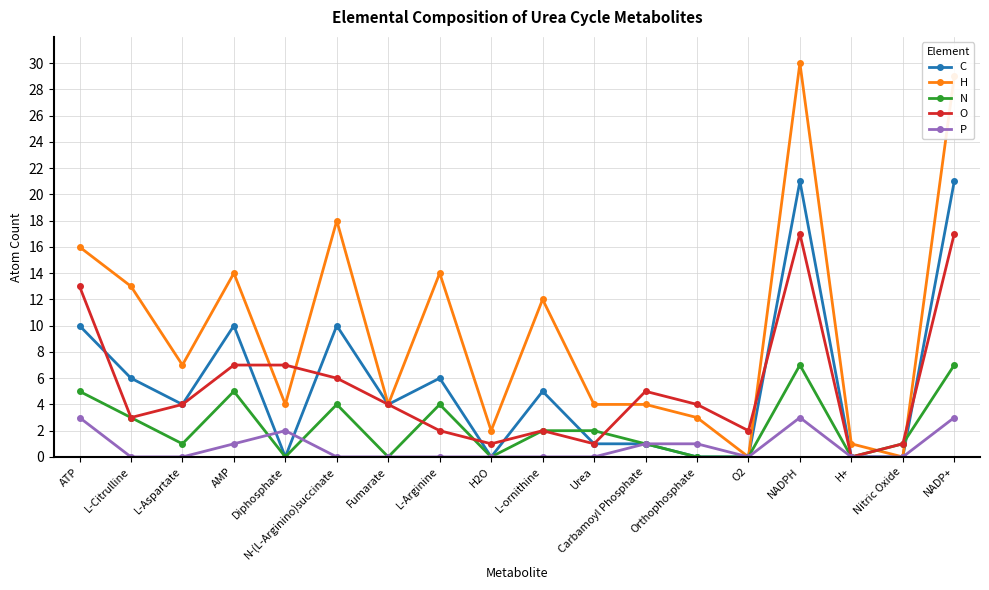

Reading left to right, extract all data points from this chart.

C: ATP=10	L-Citrulline=6	L-Aspartate=4	AMP=10	Diphosphate=0	N-(L-Arginino)succinate=10	Fumarate=4	L-Arginine=6	H2O=0	L-ornithine=5	Urea=1	Carbamoyl Phosphate=1	Orthophosphate=0	O2=0	NADPH=21	H+=0	Nitric Oxide=0	NADP+=21
H: ATP=16	L-Citrulline=13	L-Aspartate=7	AMP=14	Diphosphate=4	N-(L-Arginino)succinate=18	Fumarate=4	L-Arginine=14	H2O=2	L-ornithine=12	Urea=4	Carbamoyl Phosphate=4	Orthophosphate=3	O2=0	NADPH=30	H+=1	Nitric Oxide=0	NADP+=29
N: ATP=5	L-Citrulline=3	L-Aspartate=1	AMP=5	Diphosphate=0	N-(L-Arginino)succinate=4	Fumarate=0	L-Arginine=4	H2O=0	L-ornithine=2	Urea=2	Carbamoyl Phosphate=1	Orthophosphate=0	O2=0	NADPH=7	H+=0	Nitric Oxide=1	NADP+=7
O: ATP=13	L-Citrulline=3	L-Aspartate=4	AMP=7	Diphosphate=7	N-(L-Arginino)succinate=6	Fumarate=4	L-Arginine=2	H2O=1	L-ornithine=2	Urea=1	Carbamoyl Phosphate=5	Orthophosphate=4	O2=2	NADPH=17	H+=0	Nitric Oxide=1	NADP+=17
P: ATP=3	L-Citrulline=0	L-Aspartate=0	AMP=1	Diphosphate=2	N-(L-Arginino)succinate=0	Fumarate=0	L-Arginine=0	H2O=0	L-ornithine=0	Urea=0	Carbamoyl Phosphate=1	Orthophosphate=1	O2=0	NADPH=3	H+=0	Nitric Oxide=0	NADP+=3